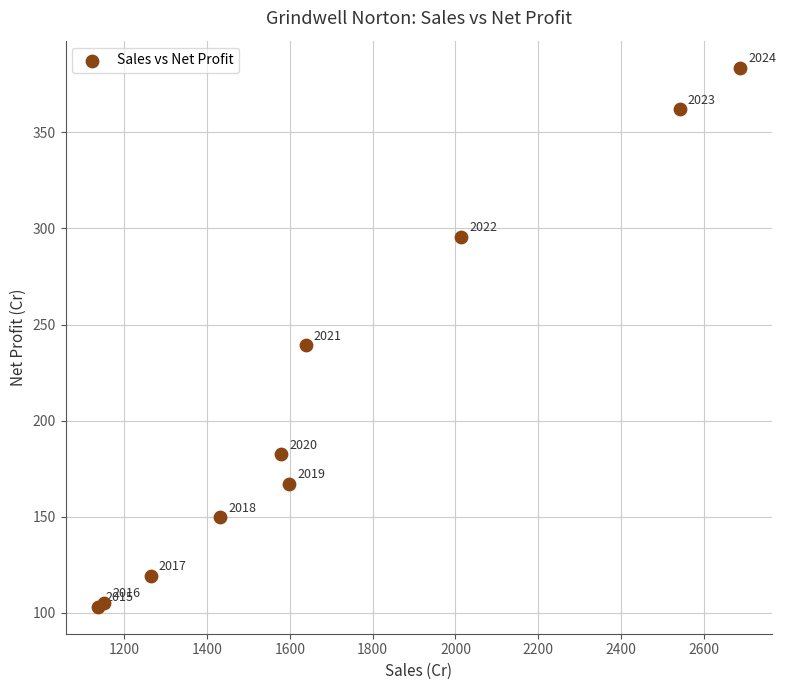

What Y value in the scatter plot is closest to 243?

239.2